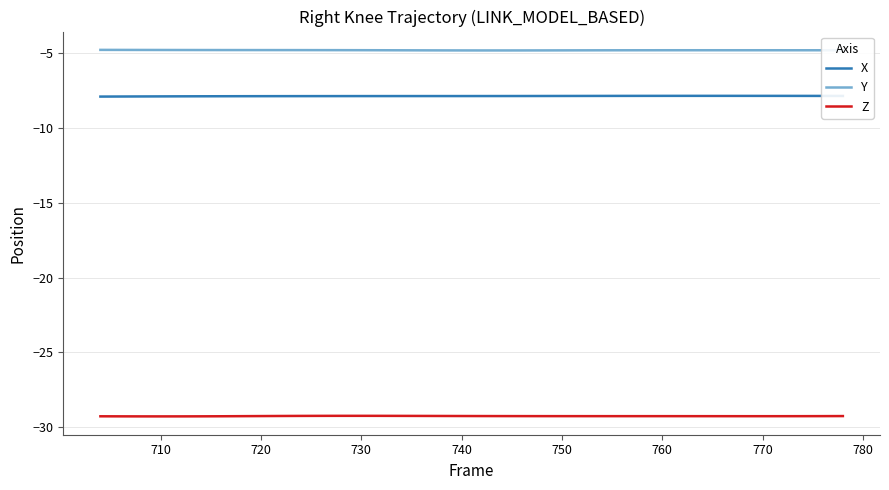

What is the highest value of the Z series?

-29.2